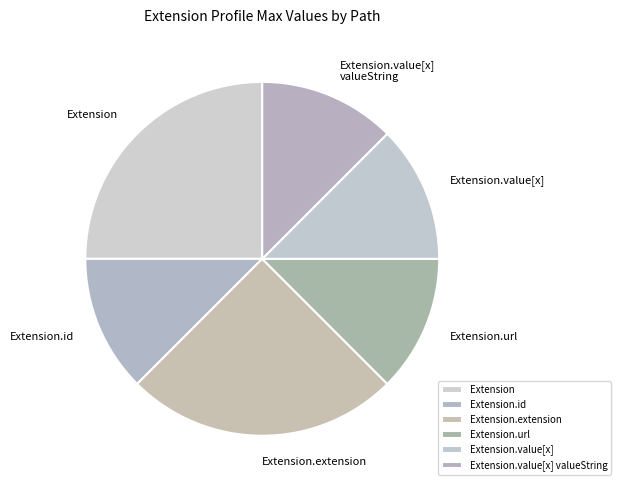

Is Extension.value[x] valueString the majority of the pie?

No